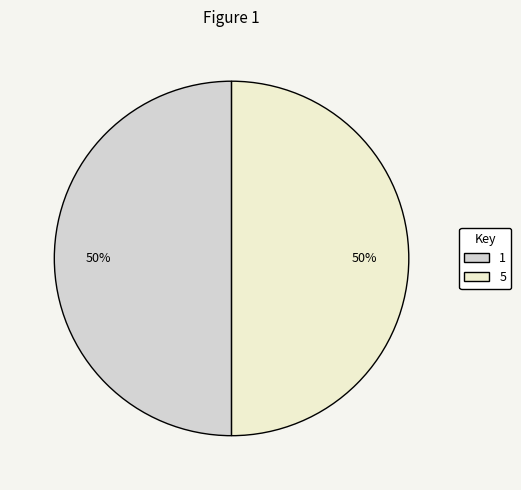

Does any single category account for the majority?

No